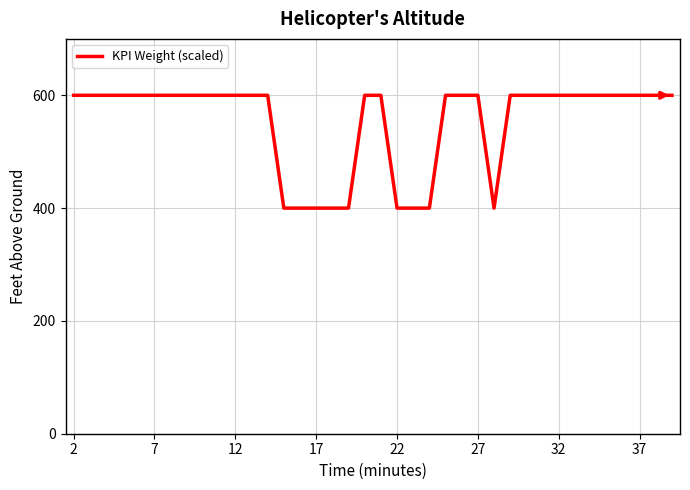

What is the minimum value shown in the chart?

400